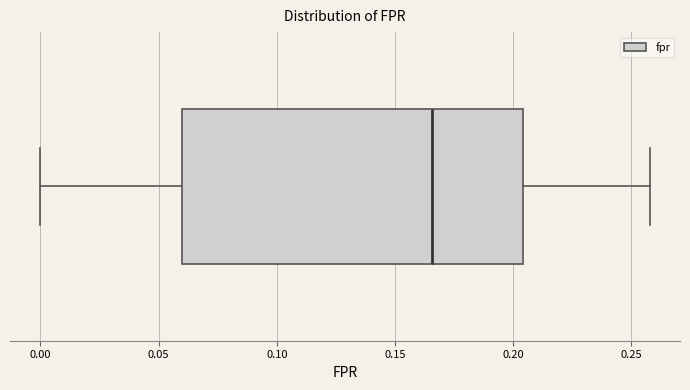

Transcribe this box plot: give where the median line is, the range the box spans, and where the two whiskers end, as read against the x-axis. The values are not printed on the chart, so give them approximately, as read against the axis.

median 0.165, box 0.060 to 0.205, whiskers 0.000 to 0.260